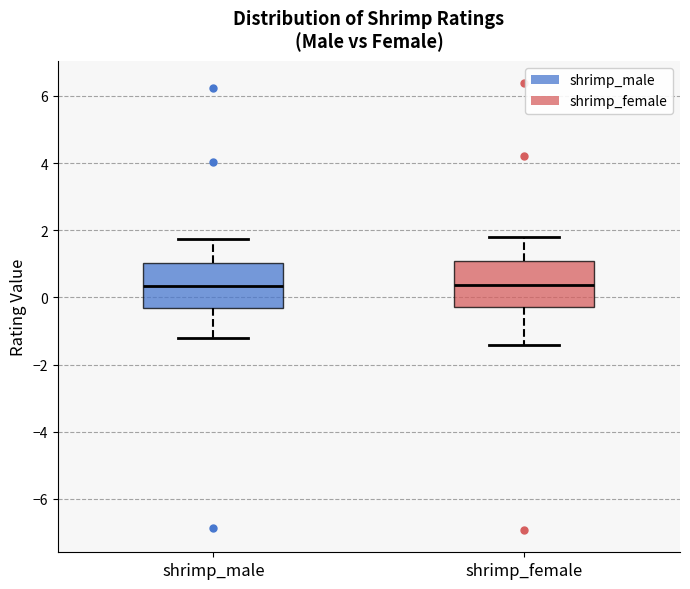

Where does the upper whisker of the box for shrimp_female end on the y-axis? The values are not printed on the chart, so give them approximately, as read against the axis.

1.8